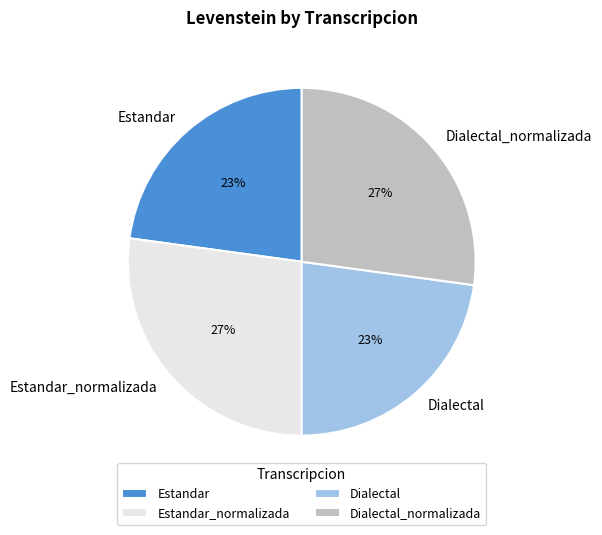

What is the ratio of the value at Dialectal to the value at Estandar?

1.0